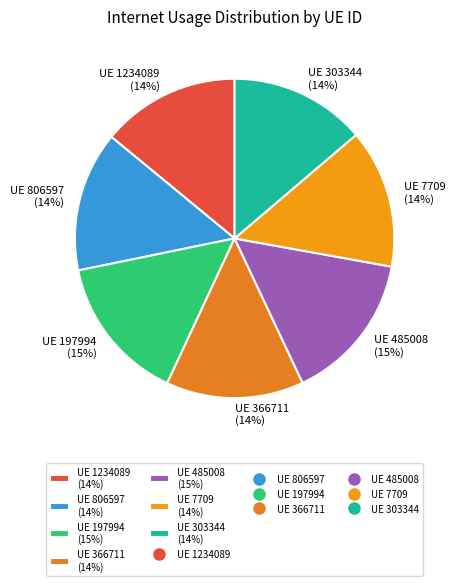

What percentage is the UE 7709 (14%) slice, to the nearest percent?

14%